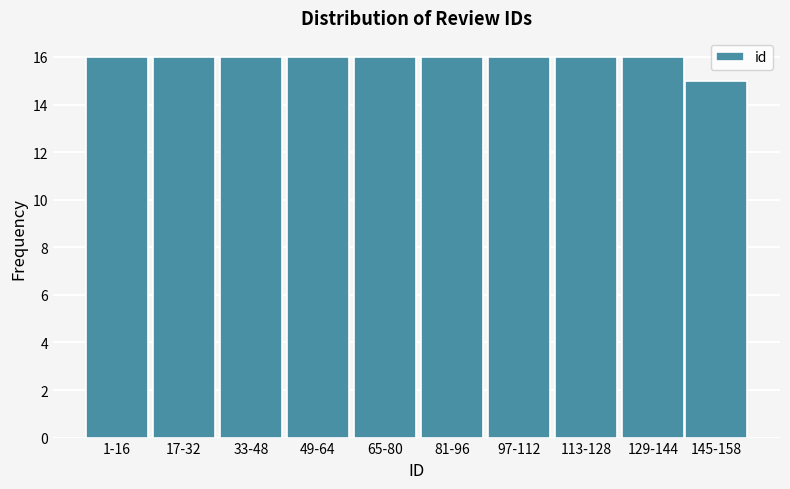

Reading left to right, what are all the values shown in this chart?

1-16=16	17-32=16	33-48=16	49-64=16	65-80=16	81-96=16	97-112=16	113-128=16	129-144=16	145-158=15